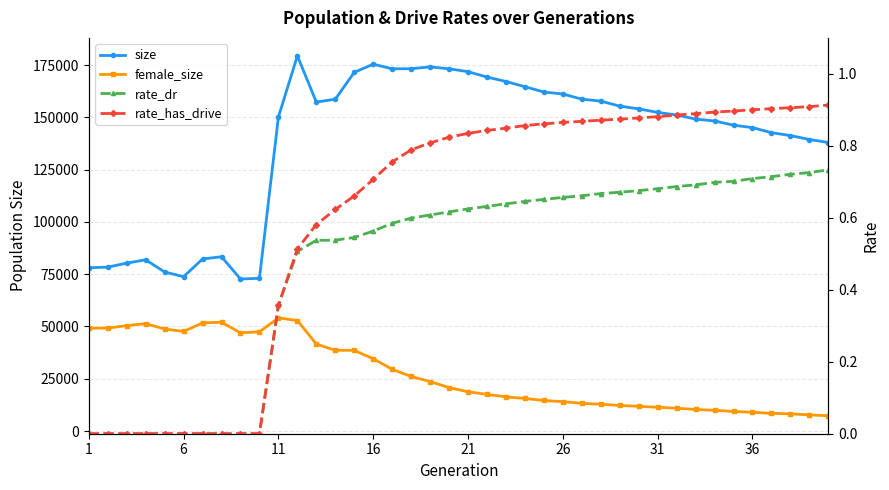

How many lines are shown in the chart?

4